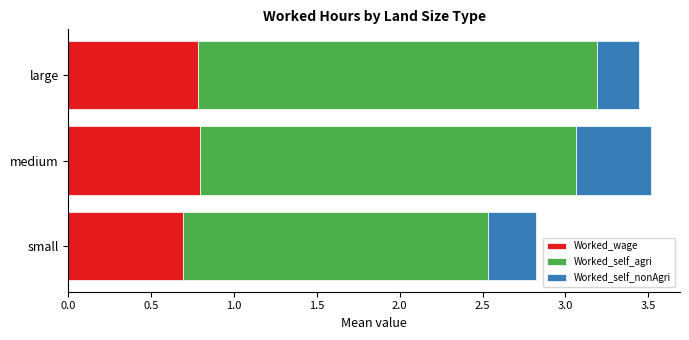

Count the Worked_wage values in the range 0 to 1.

3